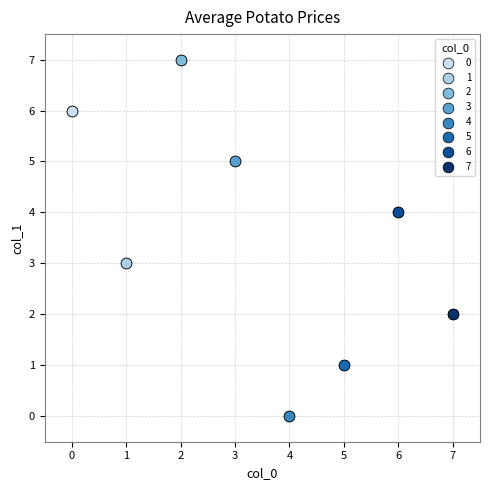

What are all the series names shown in the legend?

0, 1, 2, 3, 4, 5, 6, 7